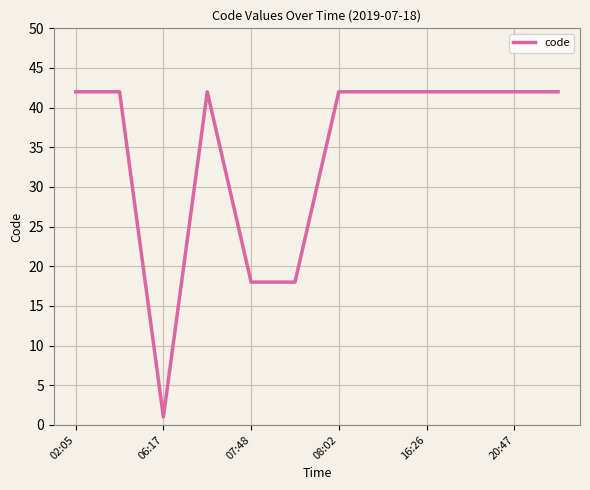

What is the maximum value shown in the chart?

42